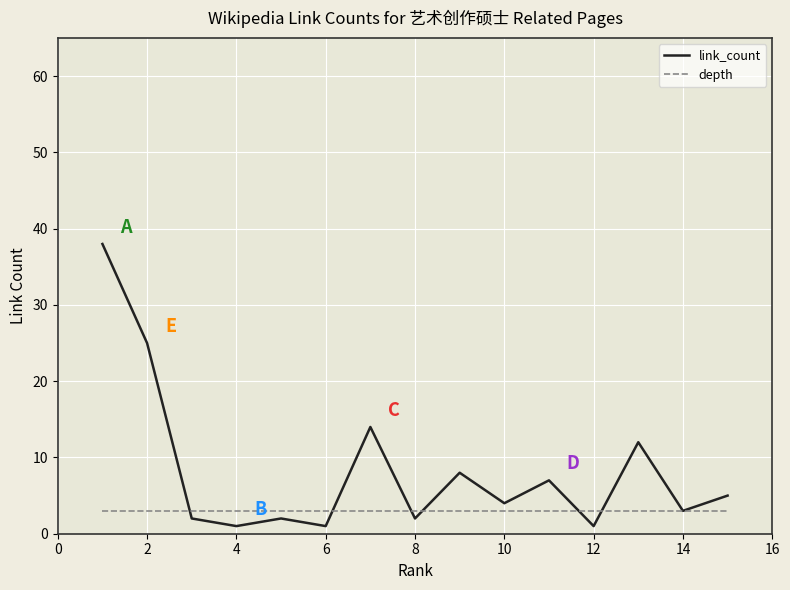

What are all the series names shown in the legend?

link_count, depth